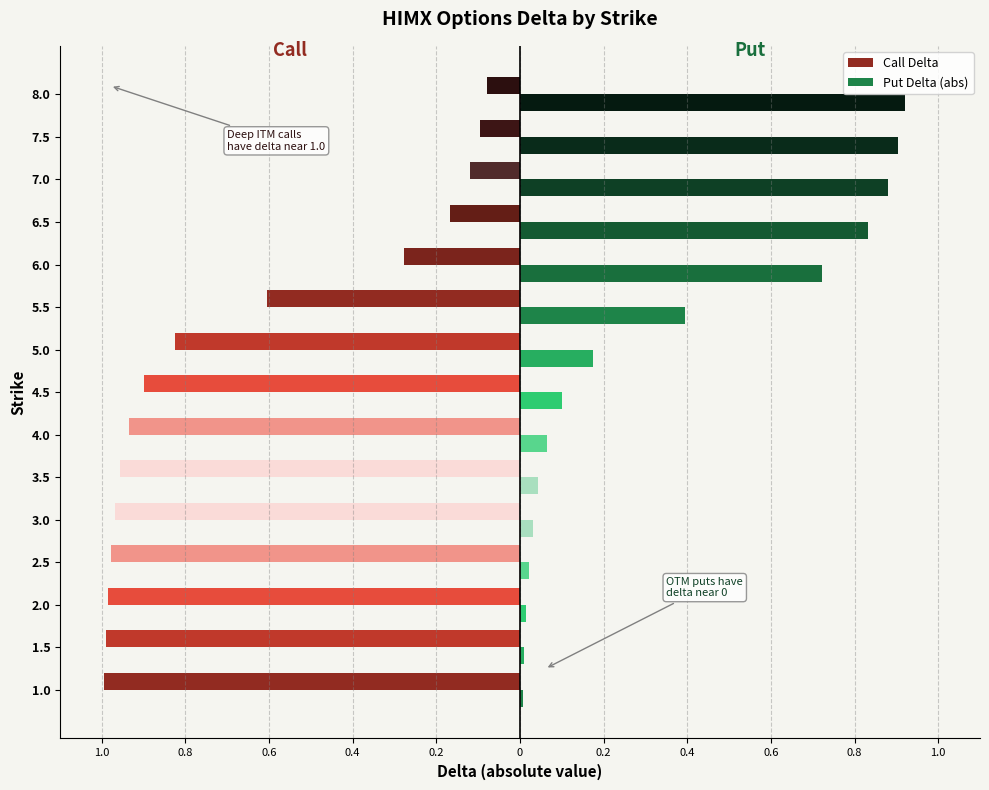

Which category has the highest value in the Call Delta series?

1.0